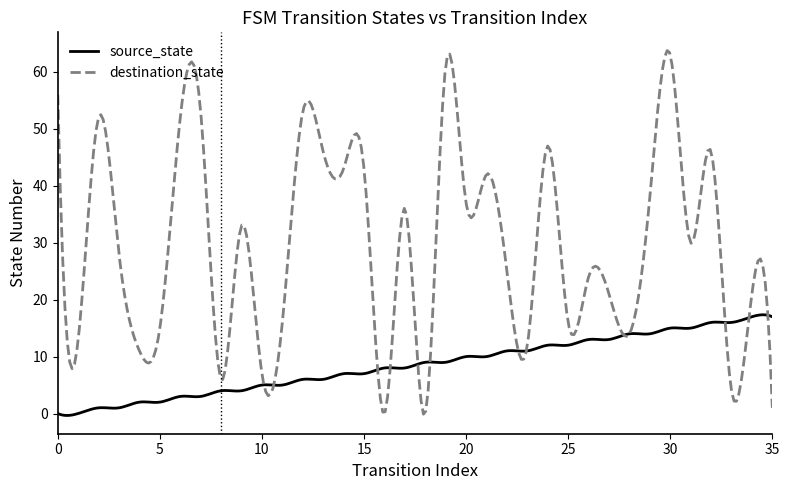

What is the greatest value displayed?

63.8